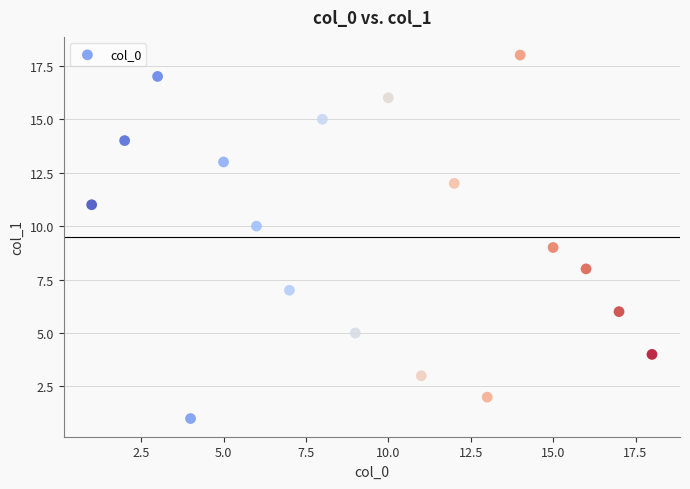

What is the range of X values (max minus min)?

17